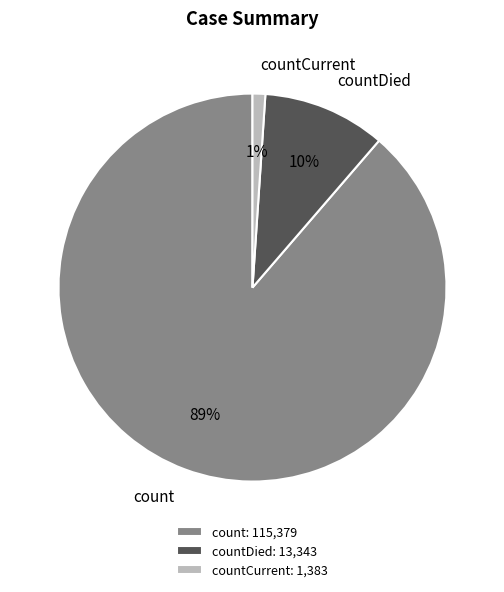

Between countCurrent and count, which is larger?

count